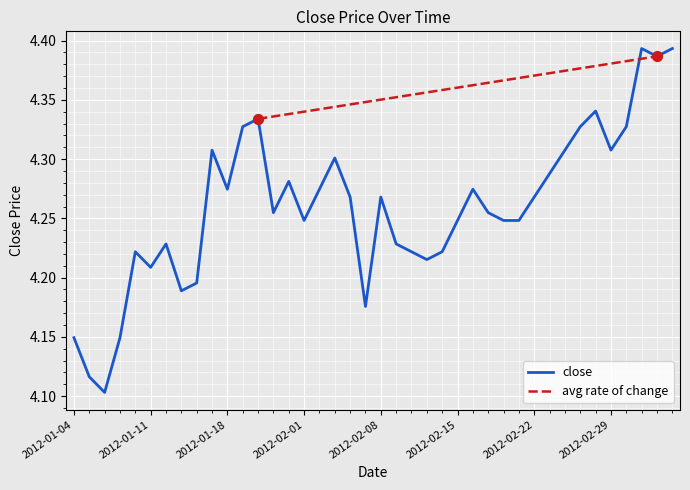

Approximately how many times larger is the value at 2012-01-31 compared to 2012-02-28?

1.0